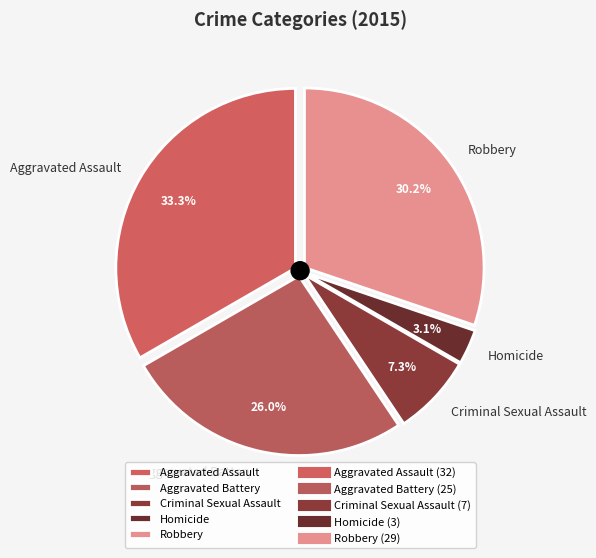

To the nearest percent, what percentage of the pie is Homicide?

3%